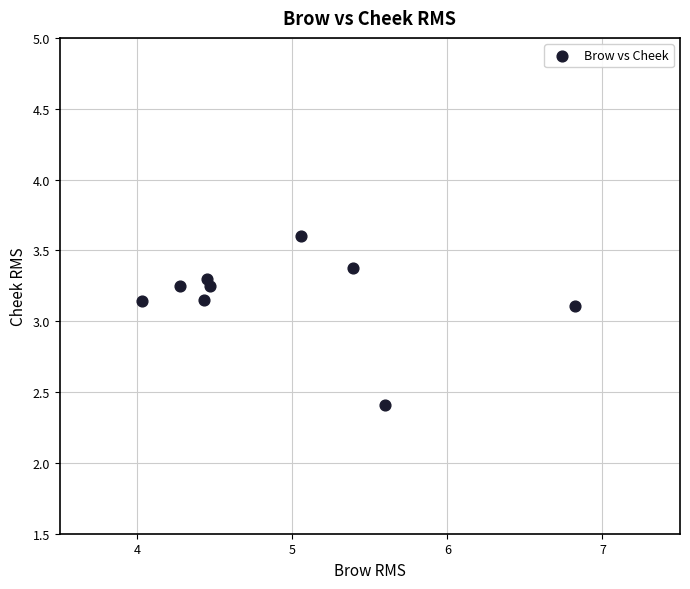

What is the range of X values (max minus min)?

2.8